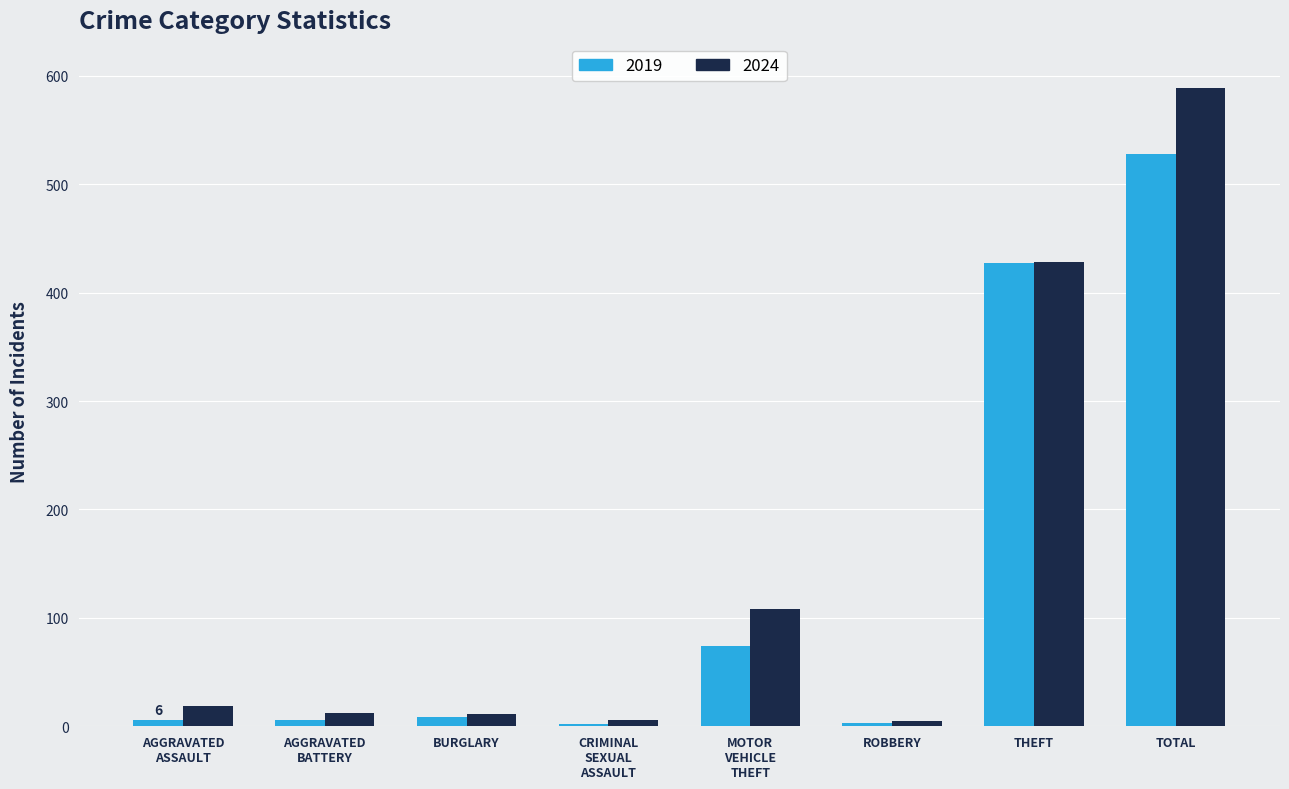

At which category is the sum across all series the highest?

TOTAL